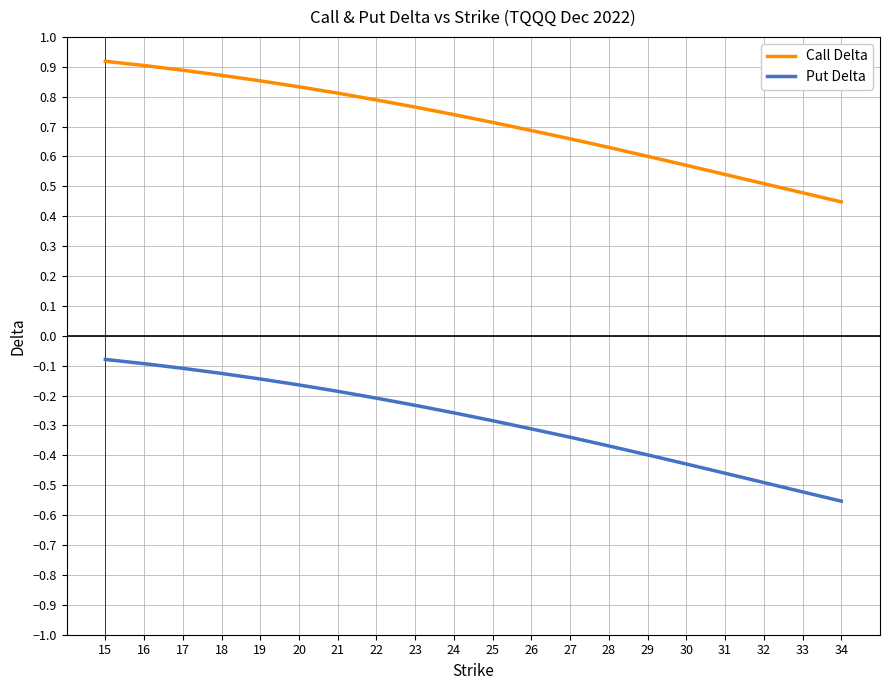

What is the sum of all Call Delta values?

14.2